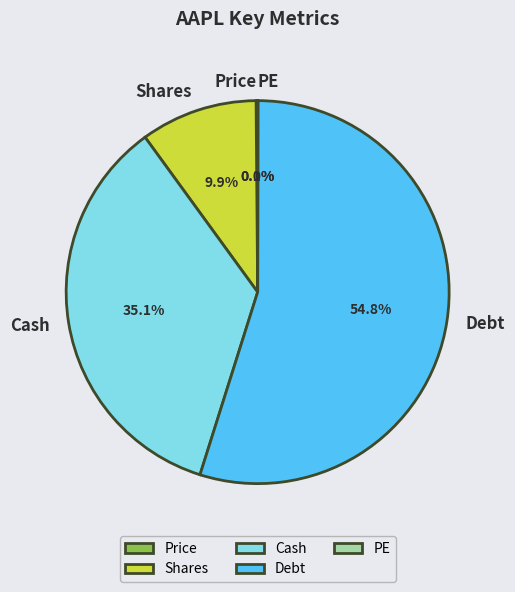

What percentage is the Shares slice, to the nearest percent?

10%